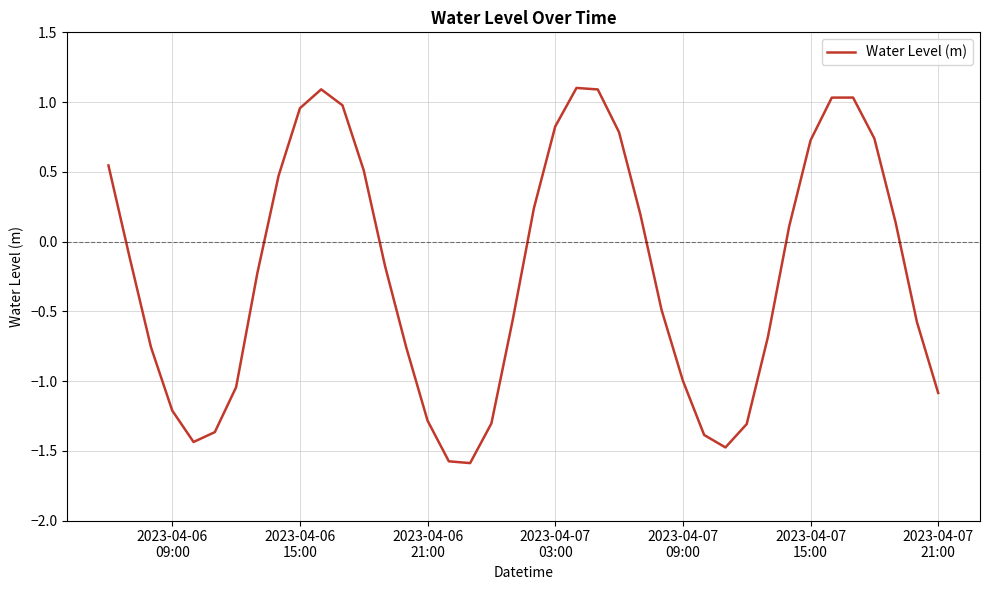

What is the difference between the maximum and minimum values?

2.7